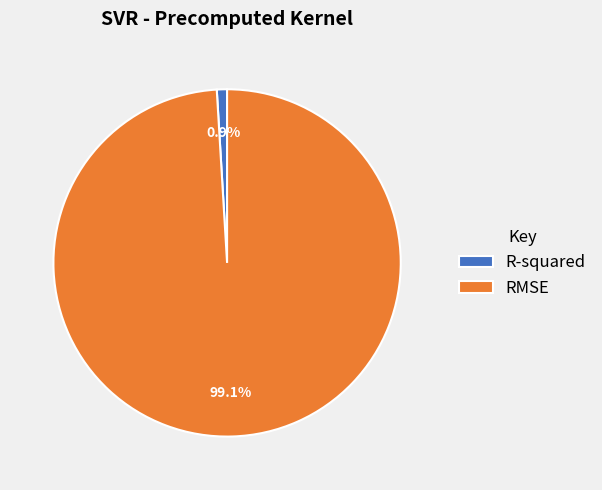

Which slice is the largest?

RMSE